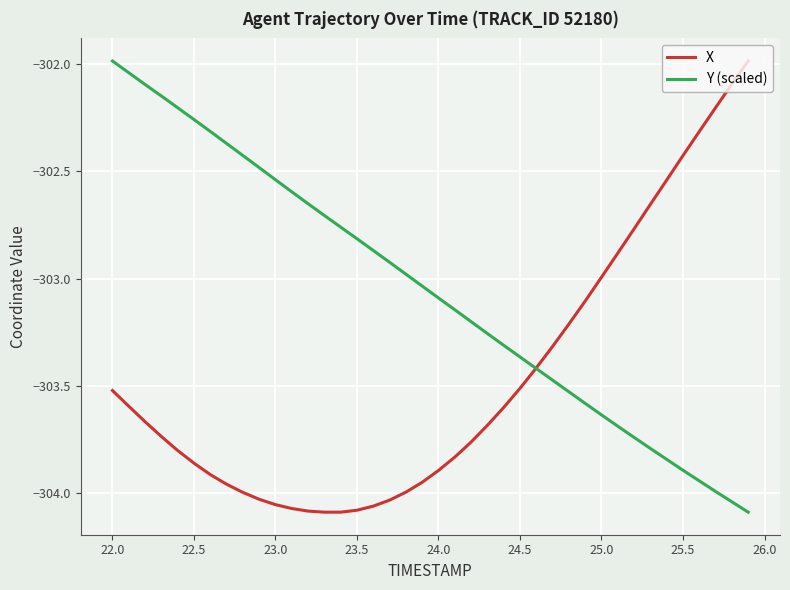

Which series has the largest total across all categories?

Y (scaled)